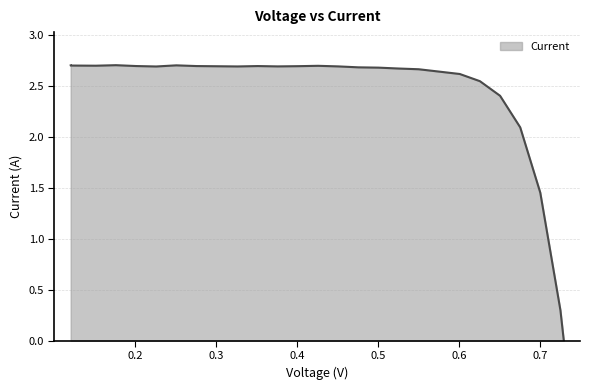

At which label is the value closest to 1?

0.7006